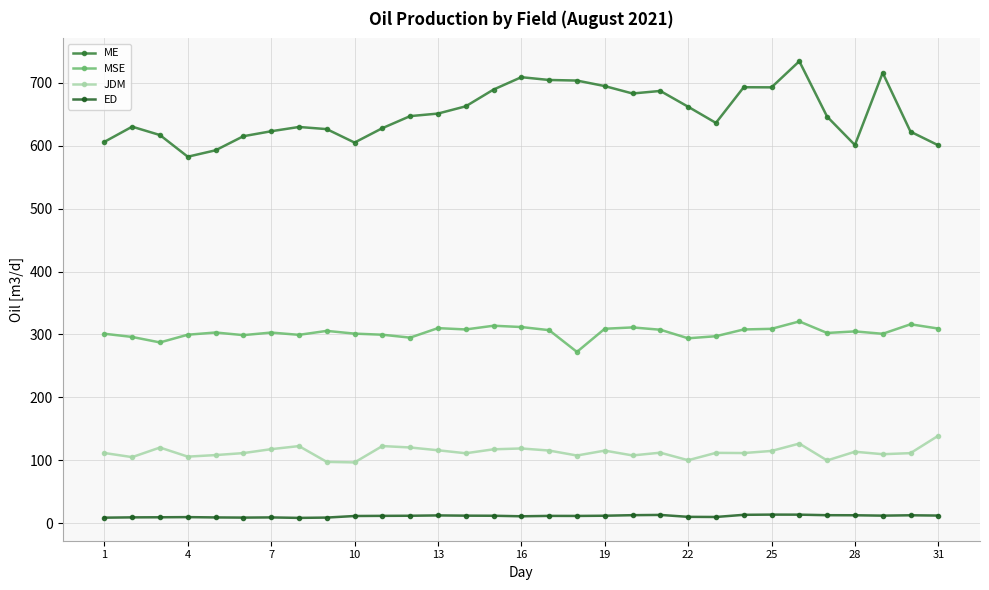

Does the chart have visible grid lines?

Yes